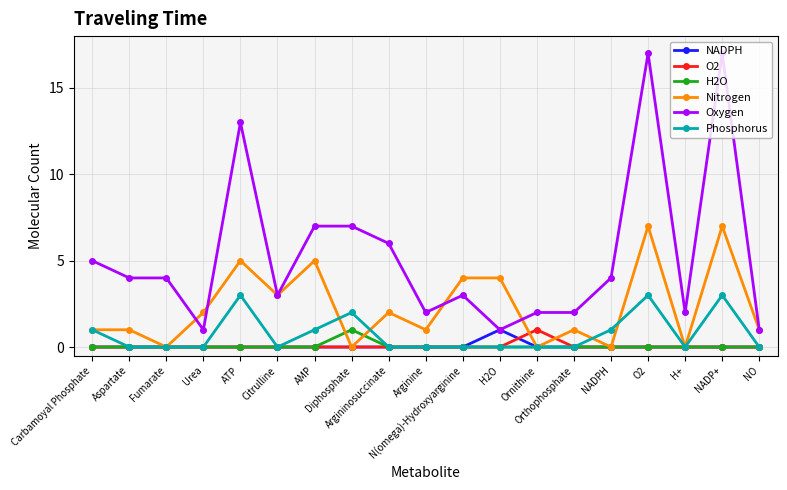

What is the spread (max minus min) of values at NO?

1